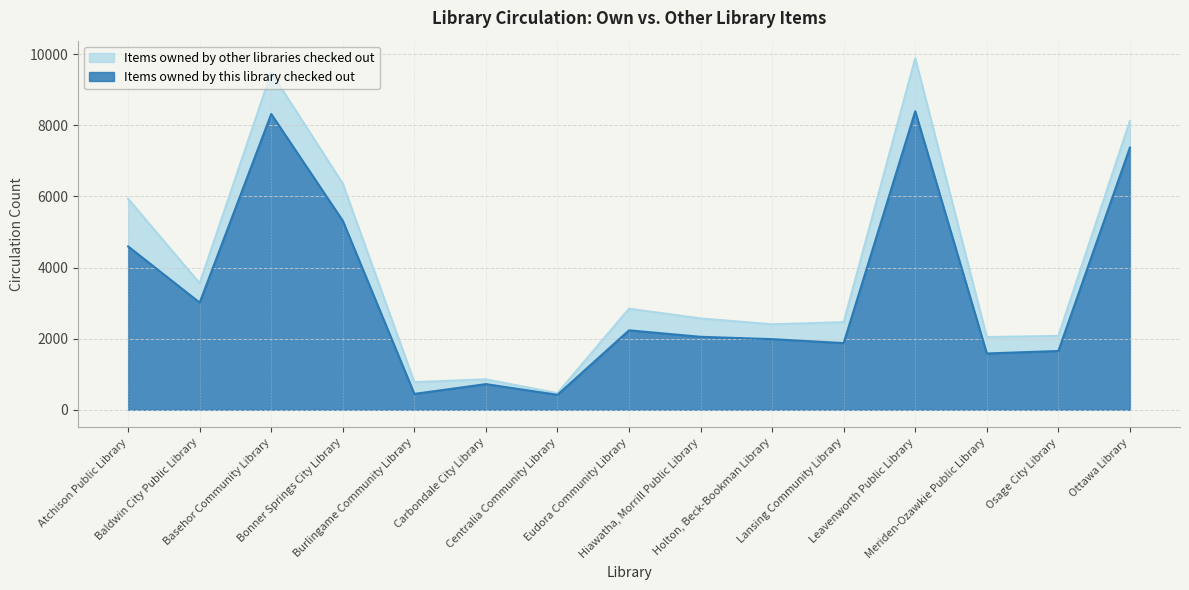

Where does the data first go above 2054?

Atchison Public Library